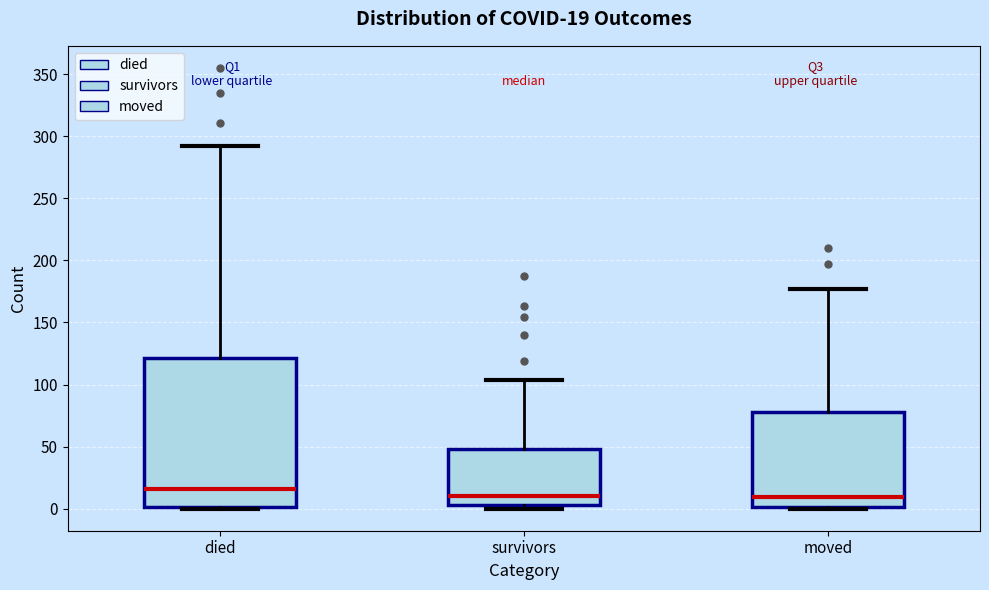

Which box is the tallest, from its lower edge to its upper edge?

died